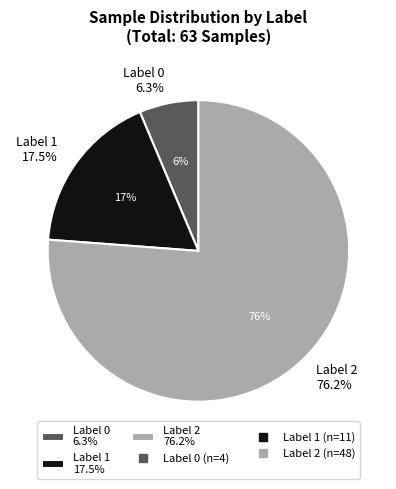

Rank the categories by value from lowest to highest.

0, 1, 2